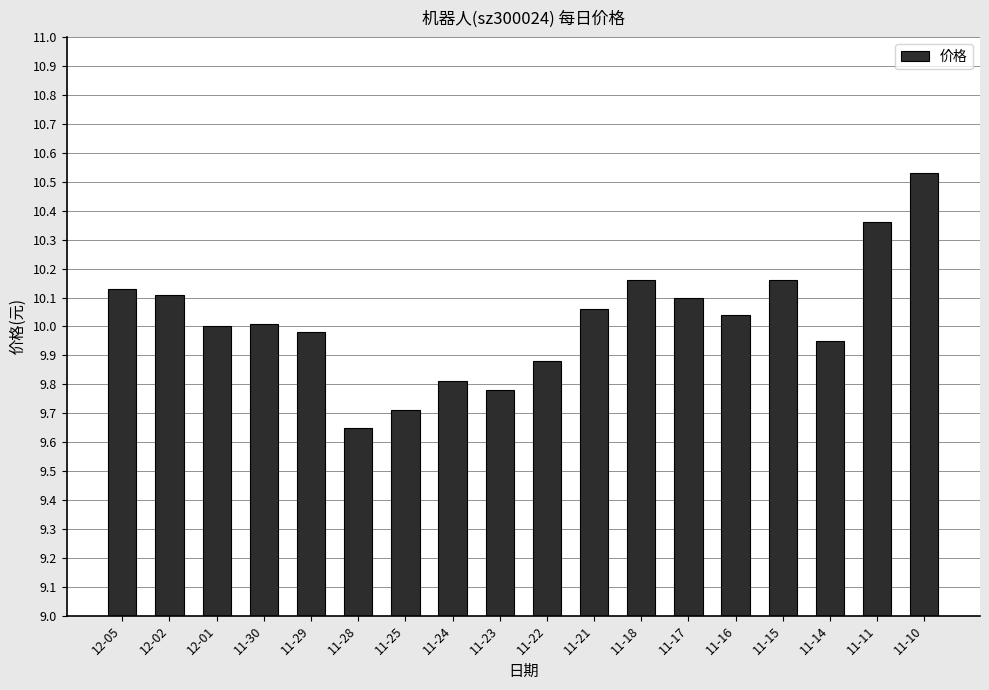

Is it true that the value at 11-18 is 16.7?

False